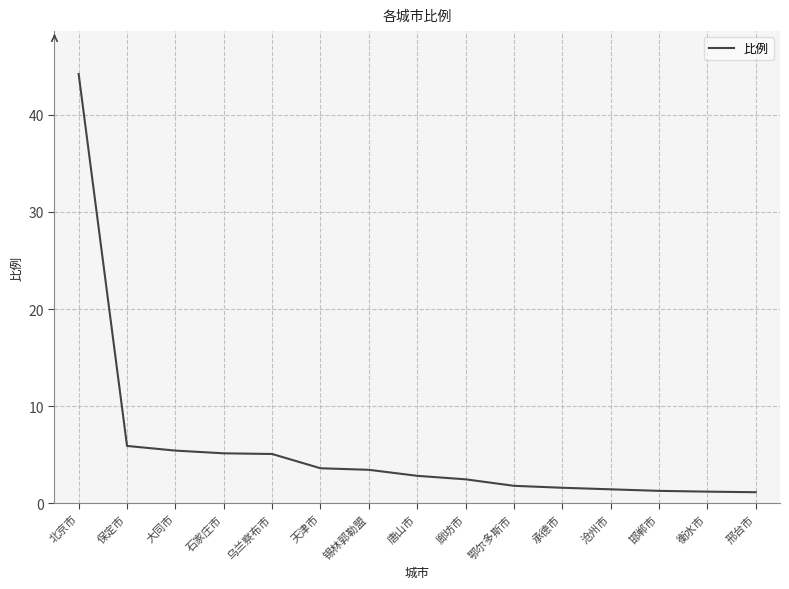

What position from the right is 天津市?

10